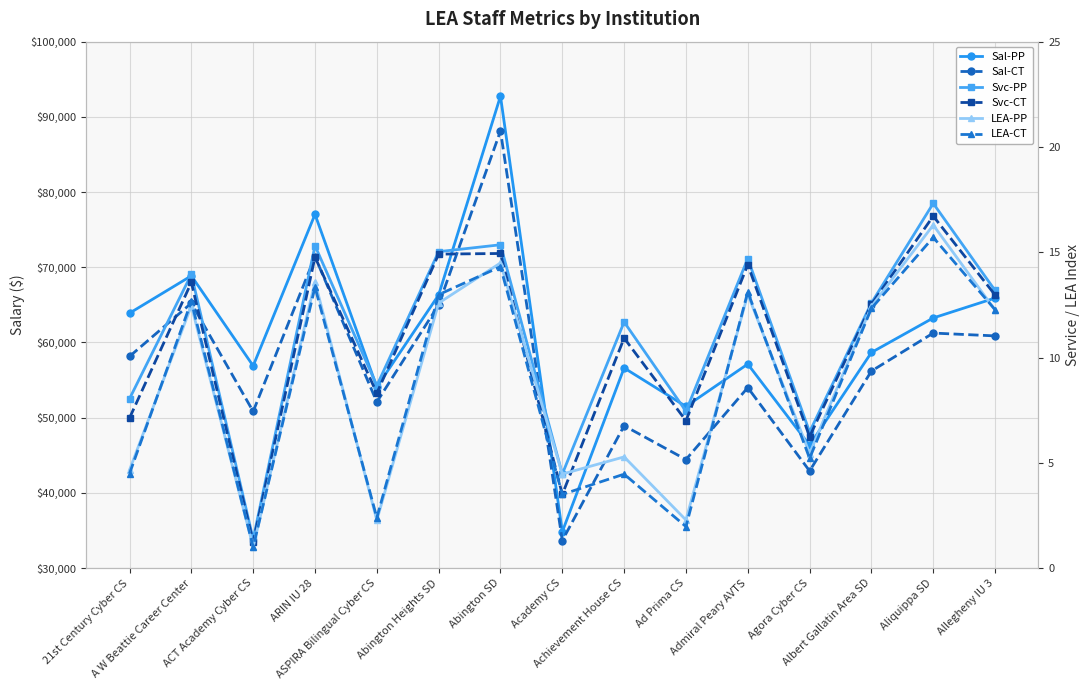

Does the chart display data point markers on the line(s)?

Yes